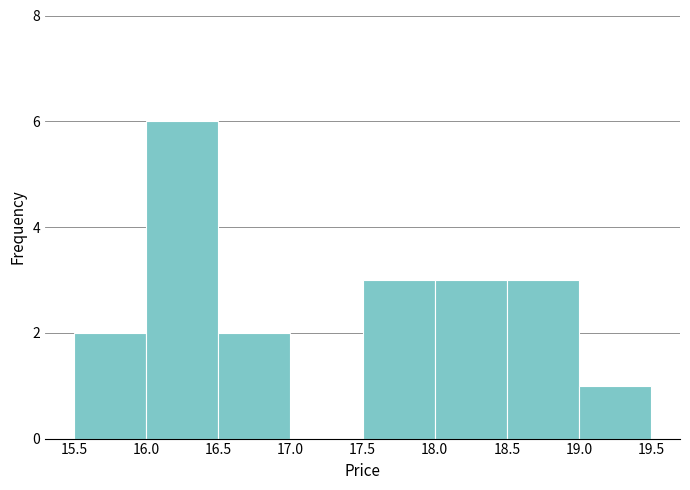

Reading left to right, transcribe this chart: for each bar, give the range it covers on the x-axis and its height. The values are not printed on the chart, so give them approximately, as read against the axis.

15.5 to 16.0: 2
16.0 to 16.5: 6
16.5 to 17.0: 2
17.0 to 17.5: 0
17.5 to 18.0: 3
18.0 to 18.5: 3
18.5 to 19.0: 3
19.0 to 19.5: 1